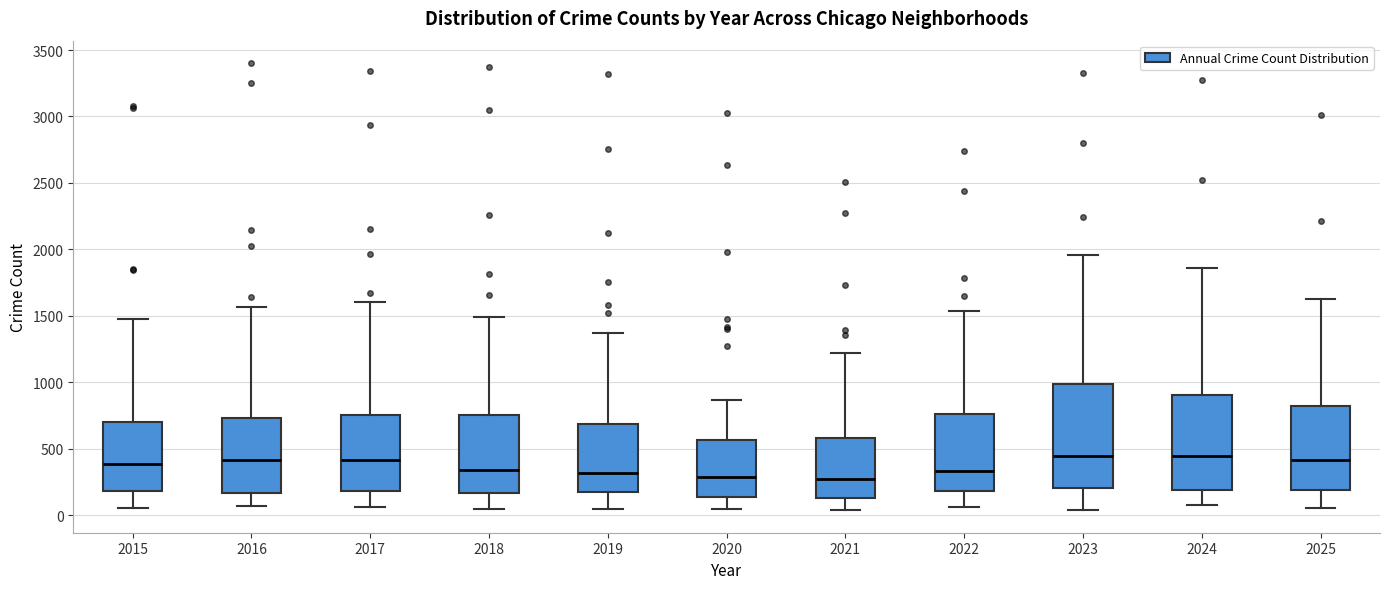

Where does the lower whisker of the box at x = 2017 end on the y-axis? The values are not printed on the chart, so give them approximately, as read against the axis.

50